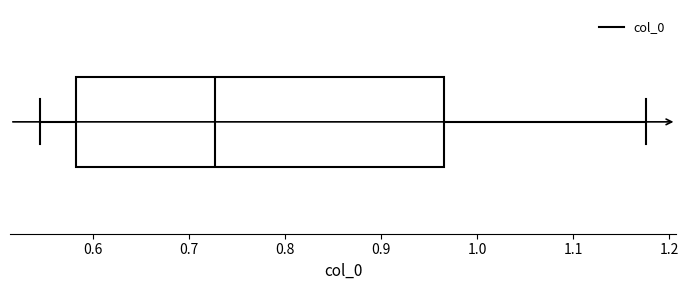

Transcribe this box plot: give where the median line is, the range the box spans, and where the two whiskers end, as read against the x-axis. The values are not printed on the chart, so give them approximately, as read against the axis.

median 0.73, box 0.58 to 0.97, whiskers 0.55 to 1.18